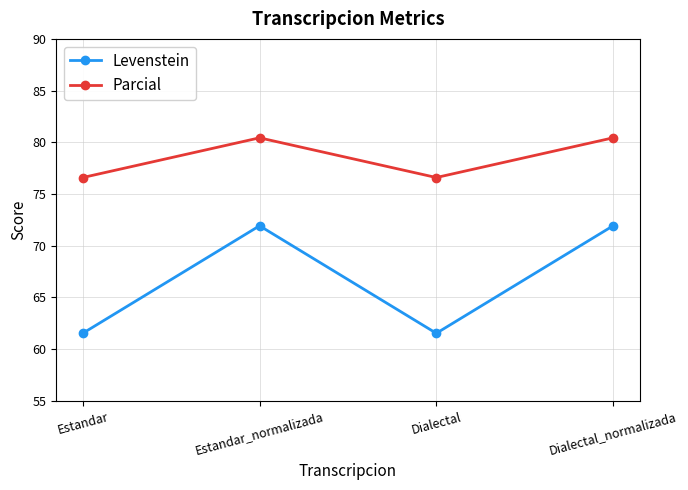

Is this an area chart (filled region under the line)?

No